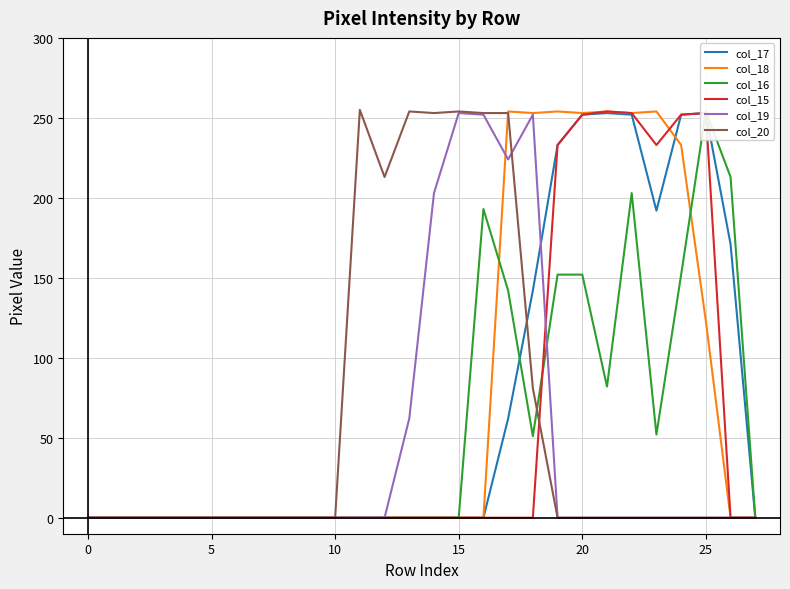

How many times do col_16 and col_20 cross each other?

1